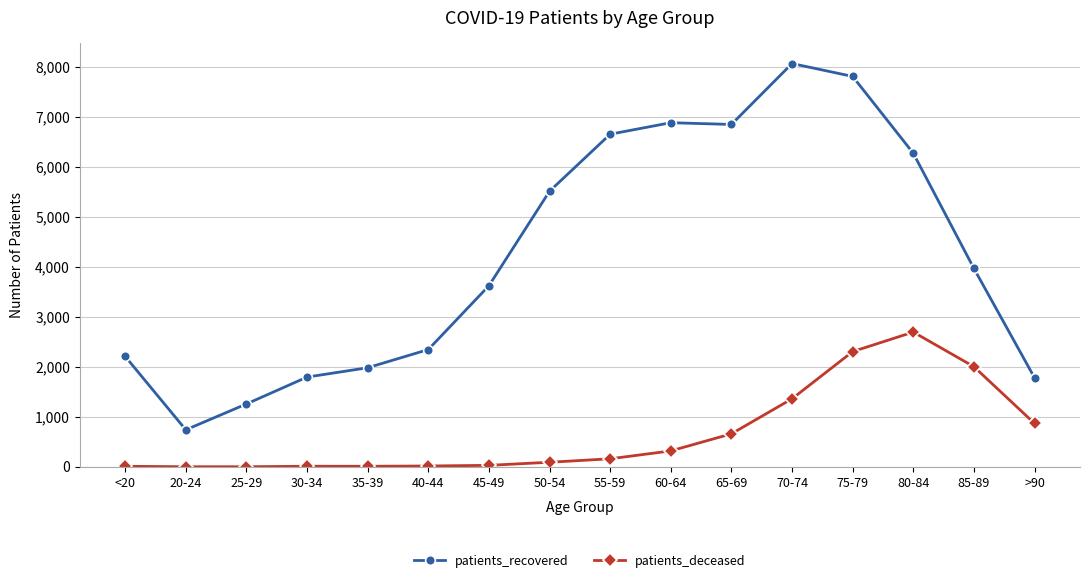

True or false: patients_deceased and patients_recovered intersect in this chart.

False